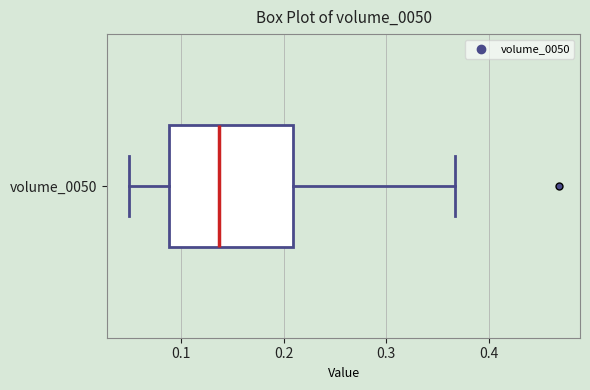

Where does the left whisker of the box for volume_0050 end on the x-axis? The values are not printed on the chart, so give them approximately, as read against the axis.

0.05